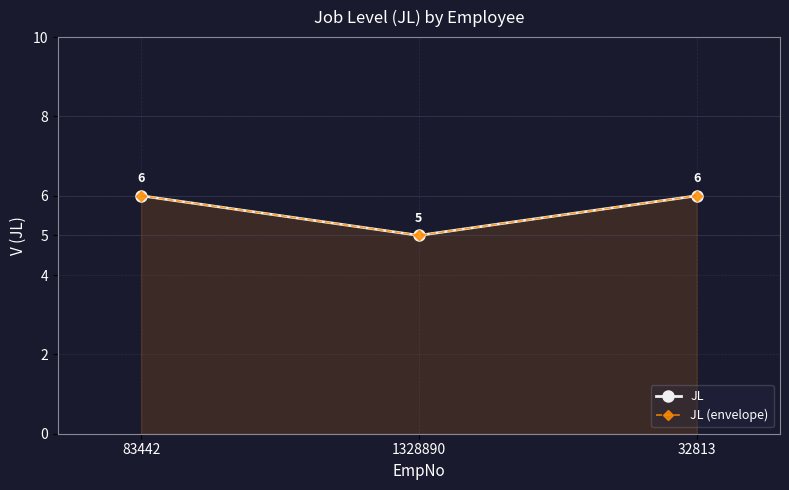

Reading left to right, transcribe all the data shown in this chart.

JL: 83442=6	1328890=5	32813=6
JL (envelope): 83442=6	1328890=5	32813=6